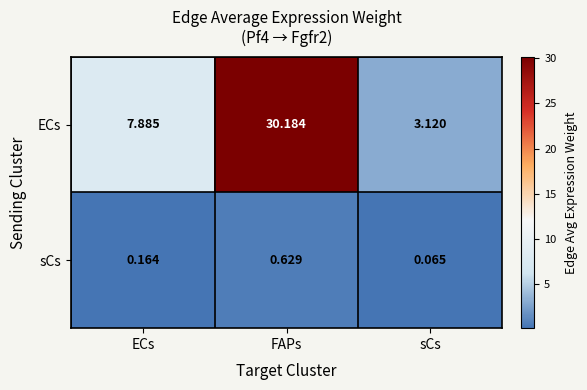

At which category is the sum across all series the highest?

FAPs